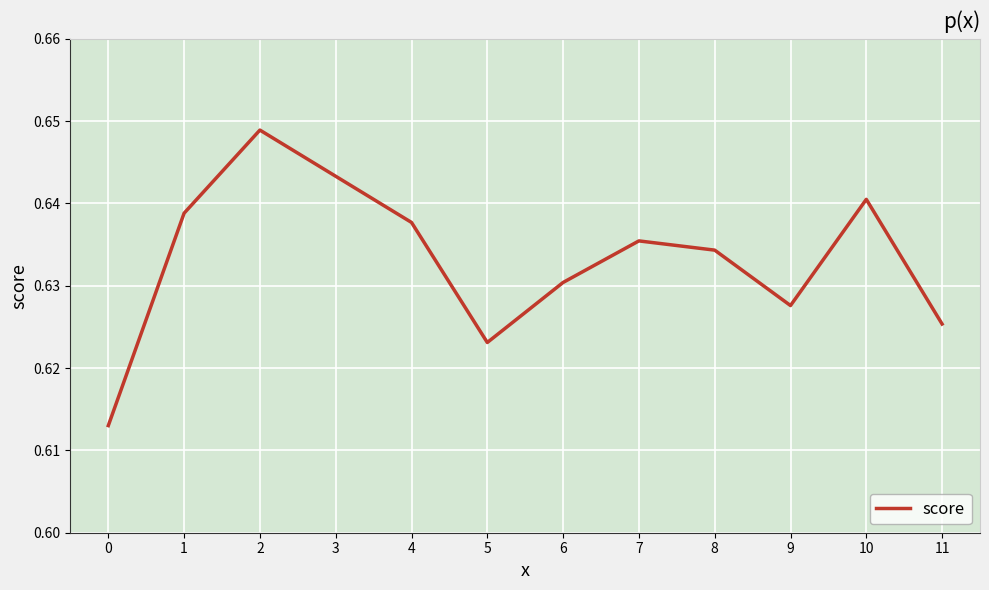

Which category has the highest value across all series?

2